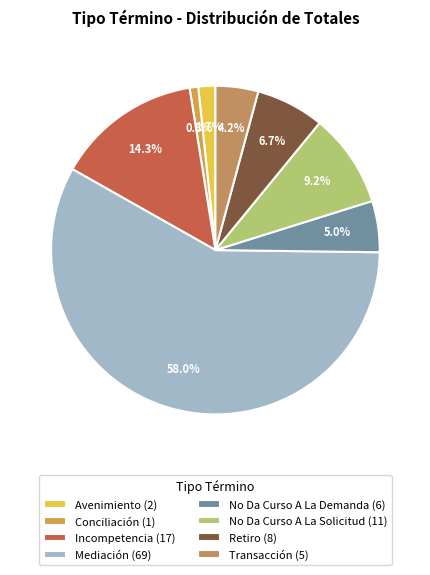

What is the change in value from Mediación to No Da Curso A La Demanda?

-63